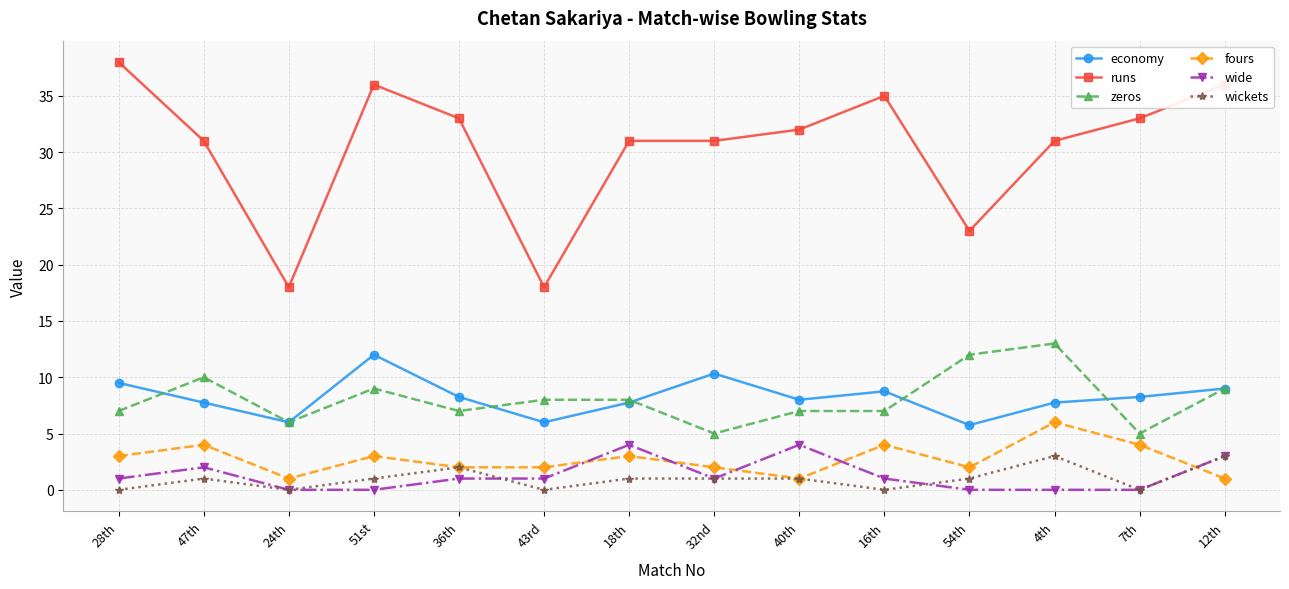

At which category does zeros reach its first local valley?

24th